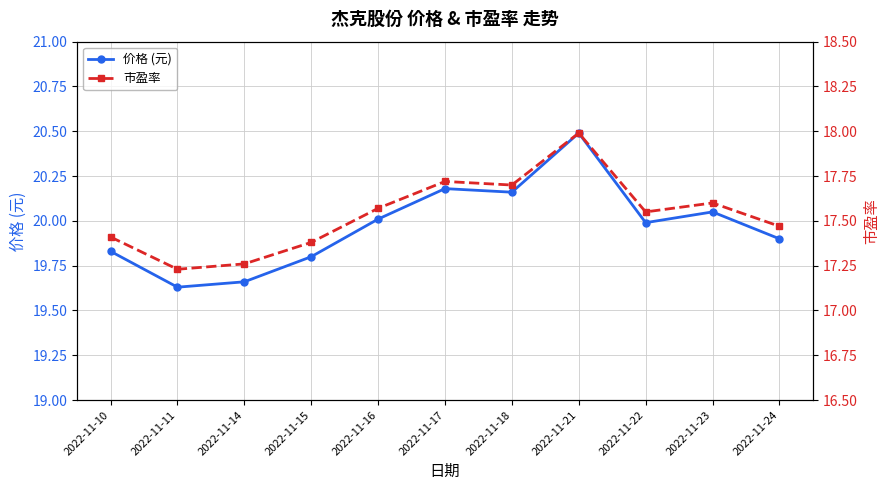

Reading left to right, extract all data points from this chart.

价格 (元): 19.8	19.6	19.7	19.8	20.0	20.2	20.2	20.5	20.0	20.1	19.9
市盈率: 17.4	17.2	17.3	17.4	17.6	17.7	17.7	18.0	17.6	17.6	17.5